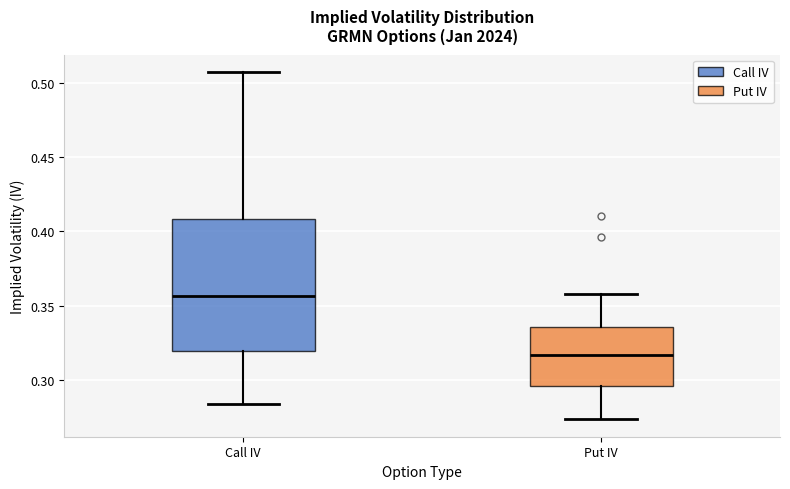

Reading left to right, transcribe this box plot: for each box, give where its median line is, the range the box spans, and where its two whiskers end, as read against the y-axis. The values are not printed on the chart, so give them approximately, as read against the axis.

Call IV: median 0.355, box 0.320 to 0.410, whiskers 0.285 to 0.505
Put IV: median 0.315, box 0.295 to 0.335, whiskers 0.275 to 0.360